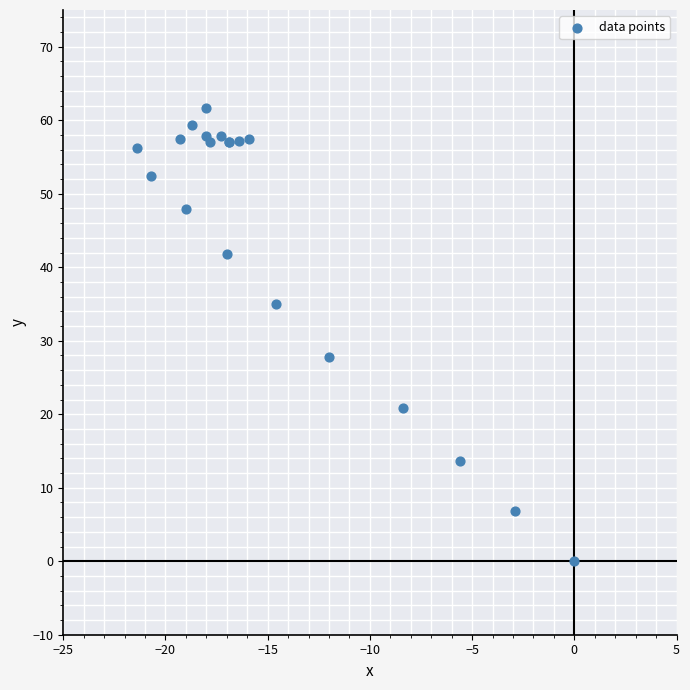

What Y value in the scatter plot is closest to 30?

27.8